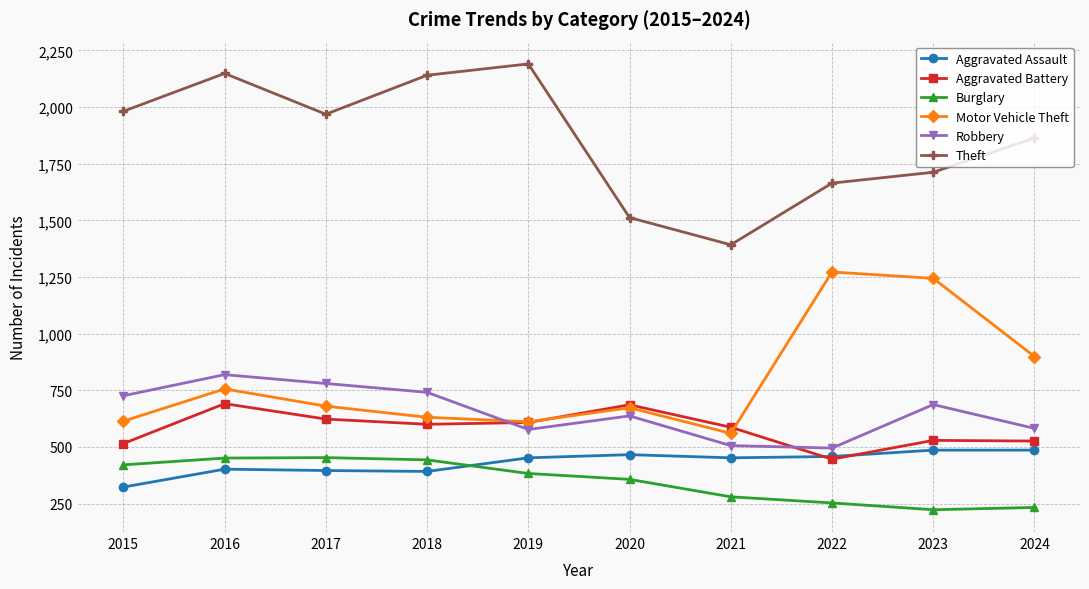

What is the difference between the Theft values at 2023 and 2022?

48